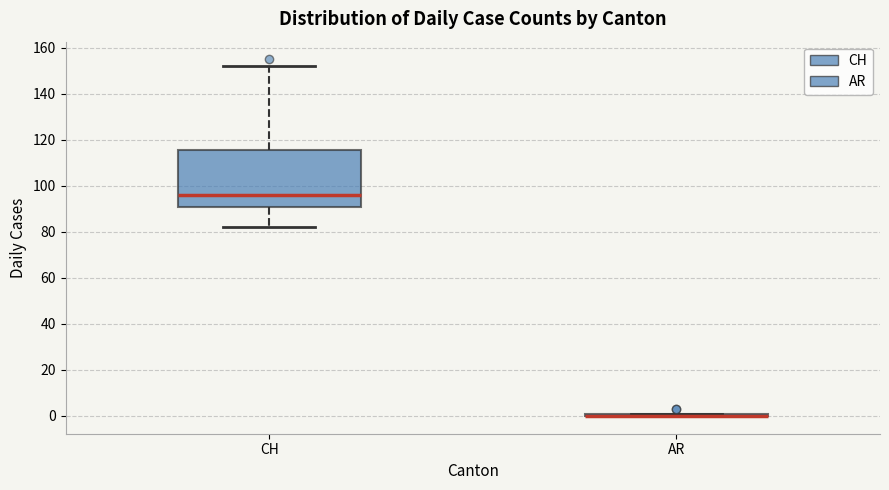

Reading left to right, read every box against the y-axis: the position of its median line, the range the box covers, and the ends of its whiskers. The values are not printed on the chart, so give them approximately, as read against the axis.

CH: median 96, box 92 to 116, whiskers 82 to 152
AR: box collapsed to a line at 0, whiskers 0 to 2